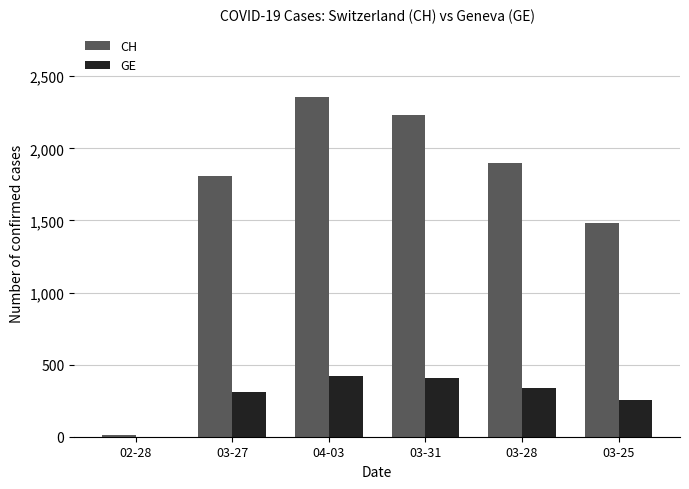

What is the sum of all CH values?

9790